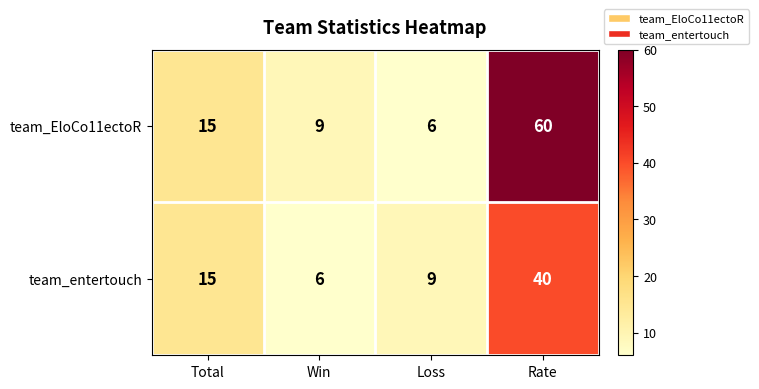

Reading left to right, extract all data points from this chart.

team_EloCo11ectoR: 15	9	6	60
team_entertouch: 15	6	9	40